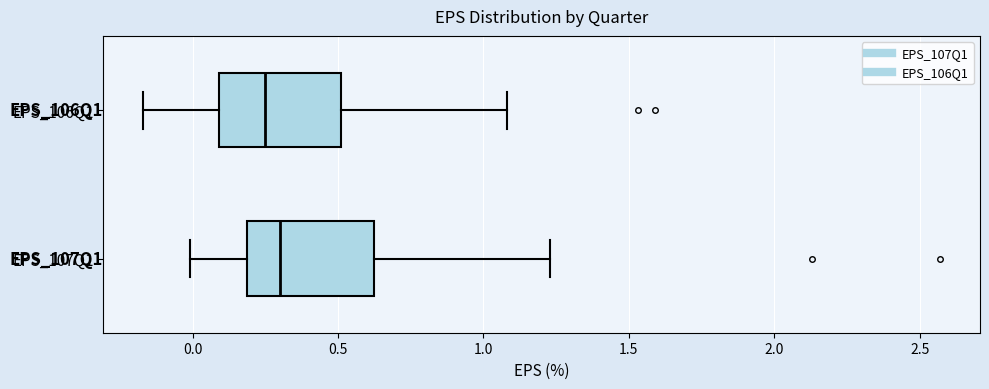

Where is the left edge of the box for EPS_106Q1 on the x-axis? The values are not printed on the chart, so give them approximately, as read against the axis.

0.10